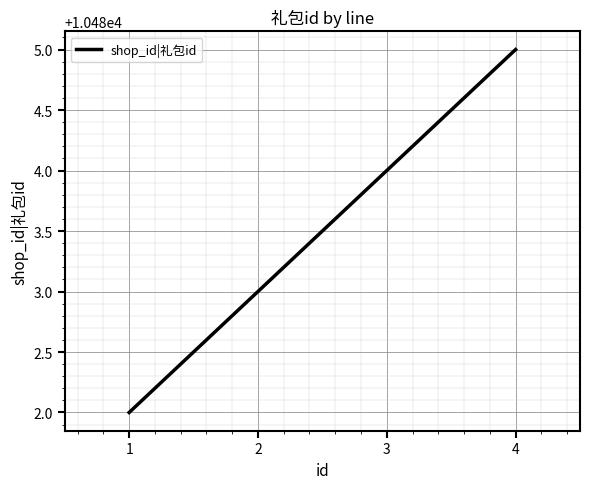

Reading left to right, transcribe all the data shown in this chart.

10482	10483	10484	10485